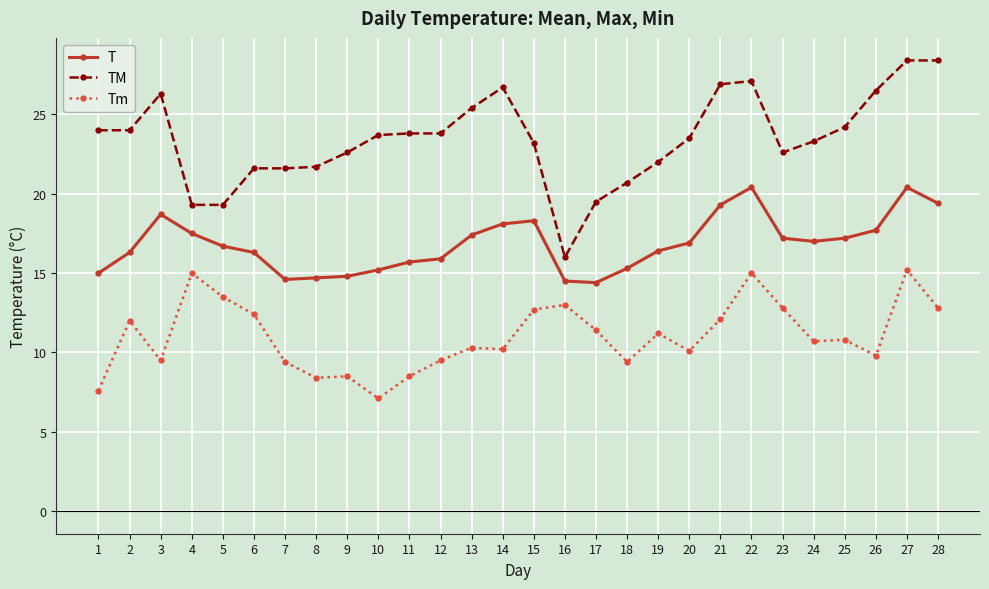

Rank the series at 24 from highest to lowest value.

TM, T, Tm